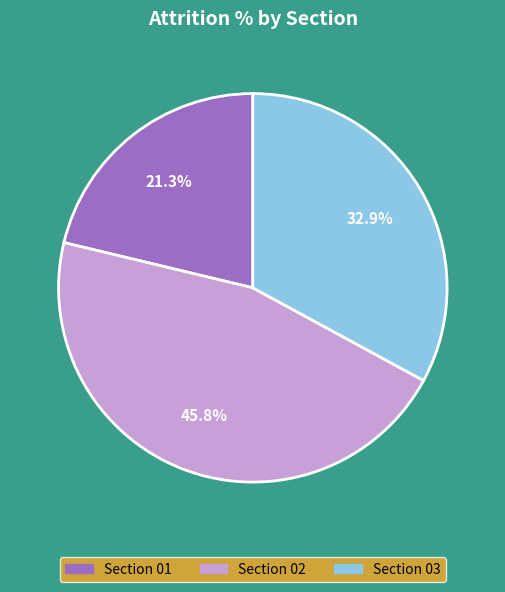

Does Section 02 represent more than half of the total?

No